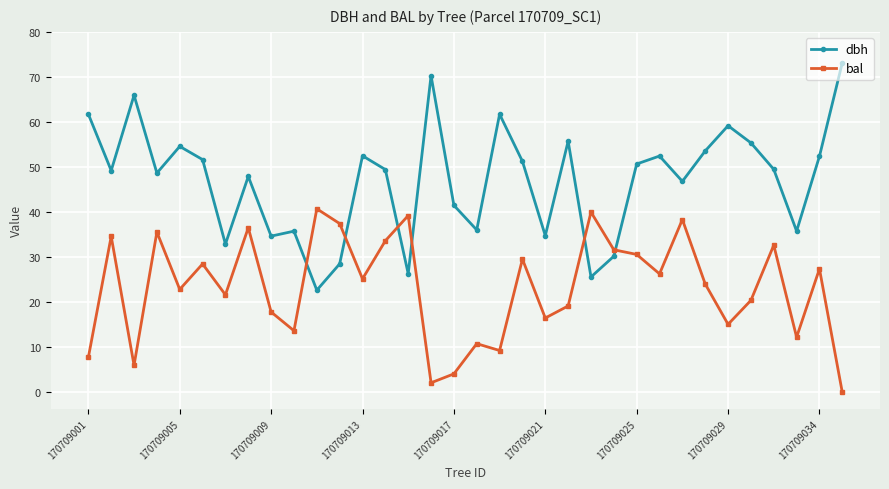

What is the value of the dbh point at the 34th from the left?

73.2